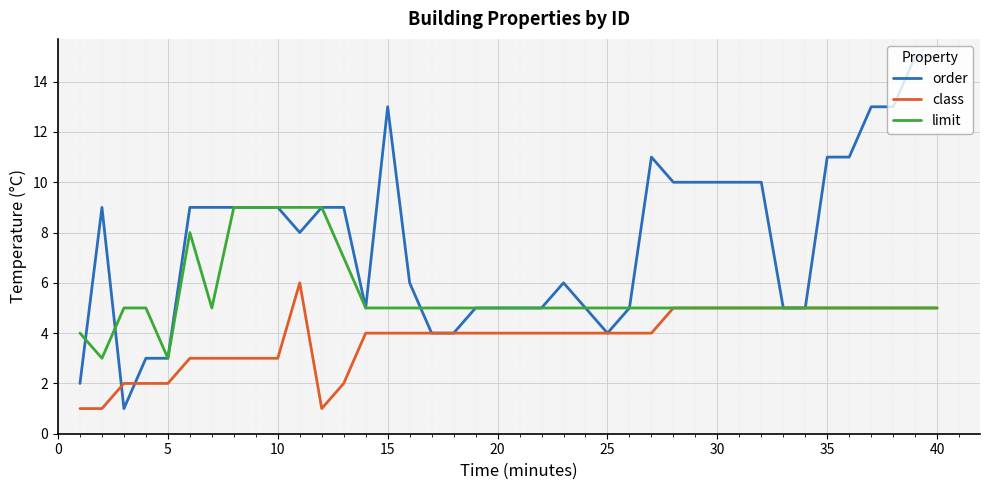

Rank the series by their maximum value, from highest to lowest.

order, limit, class